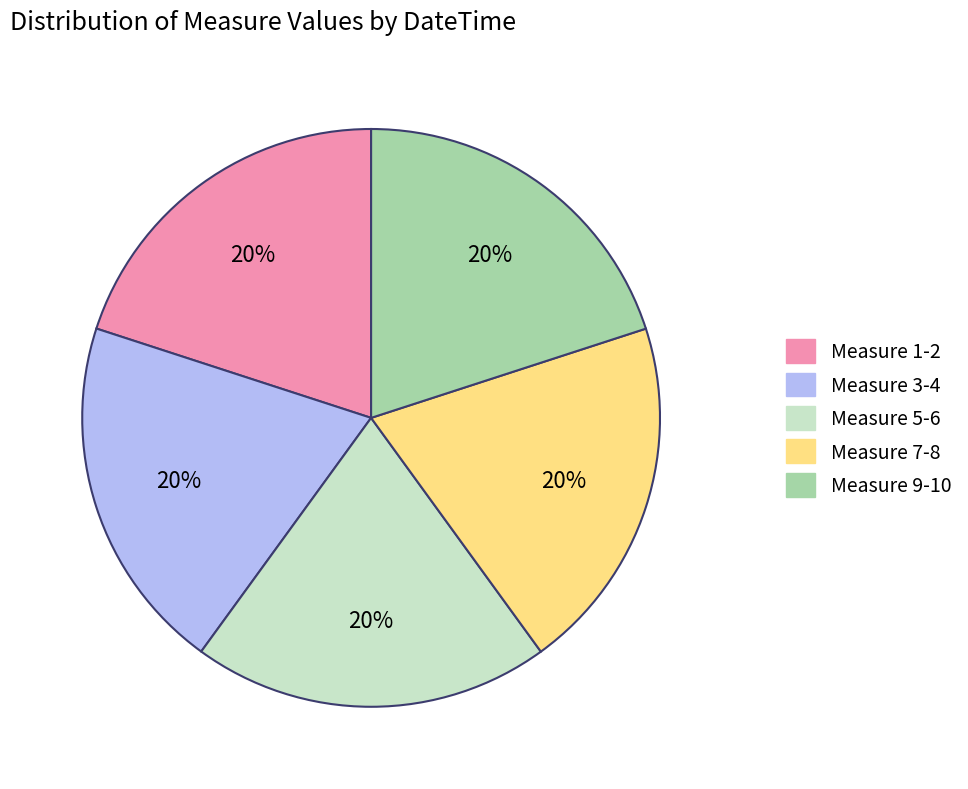

Does any single category account for the majority?

No